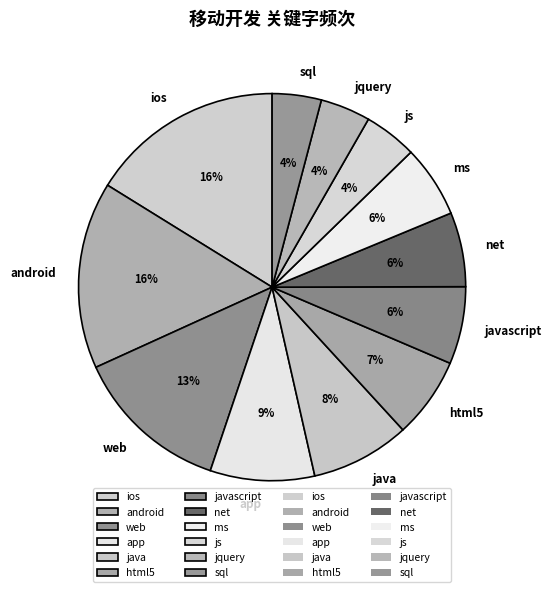

Does jquery account for over 50% of the chart?

No